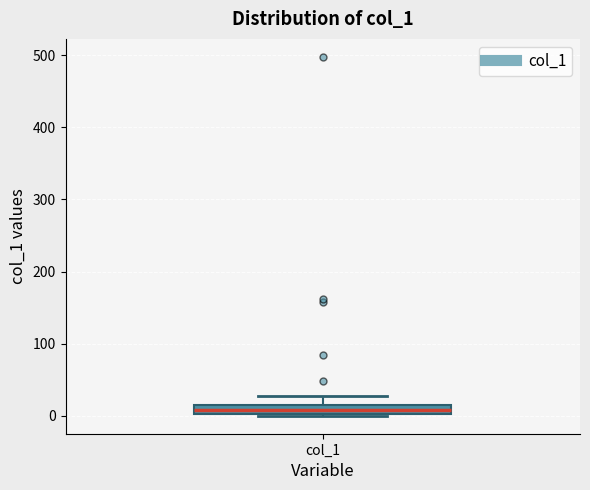

Where is the lower edge of the box for col_1 on the y-axis? The values are not printed on the chart, so give them approximately, as read against the axis.

0